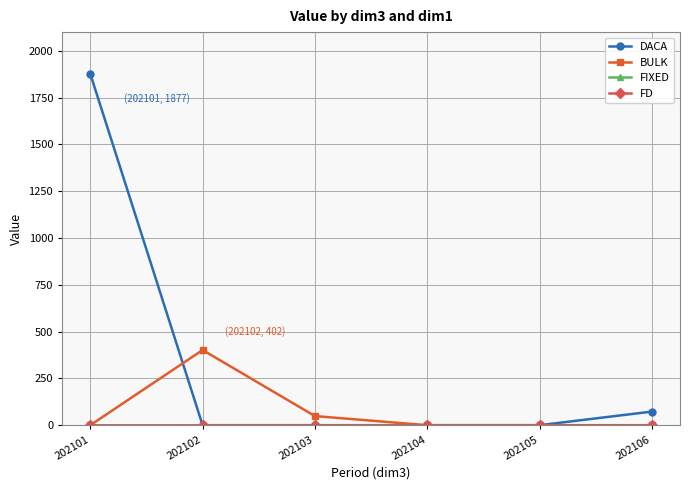

Does the chart have visible grid lines?

Yes